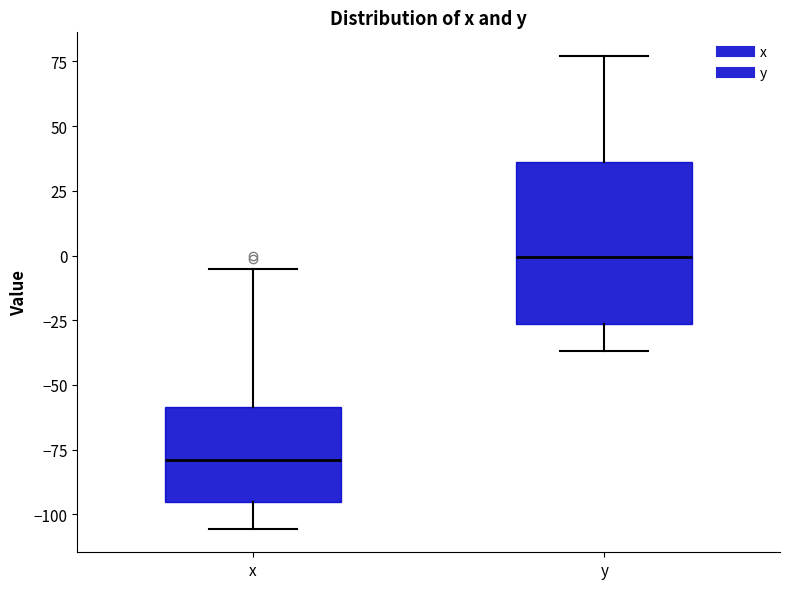

Reading left to right, read every box against the y-axis: the position of its median line, the range the box covers, and the ends of its whiskers. The values are not printed on the chart, so give them approximately, as read against the axis.

x: median -80, box -95 to -60, whiskers -105 to -5
y: median 0, box -25 to 35, whiskers -35 to 75